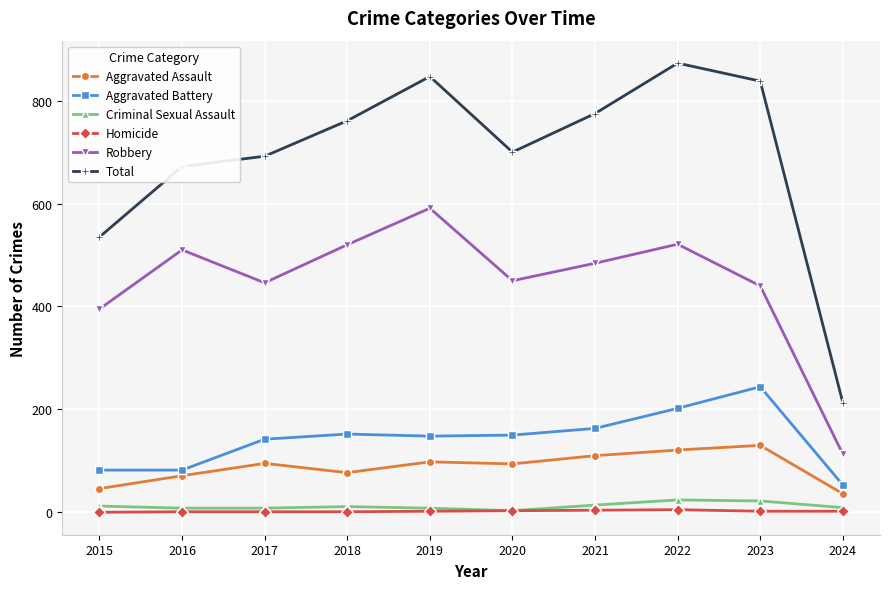

The value of Criminal Sexual Assault at 2019 is 8. True or false?

True